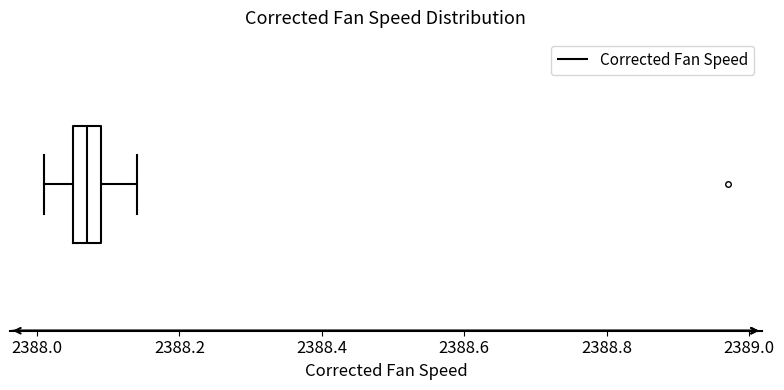

Where is the right edge of the box on the x-axis? The values are not printed on the chart, so give them approximately, as read against the axis.

2388.10